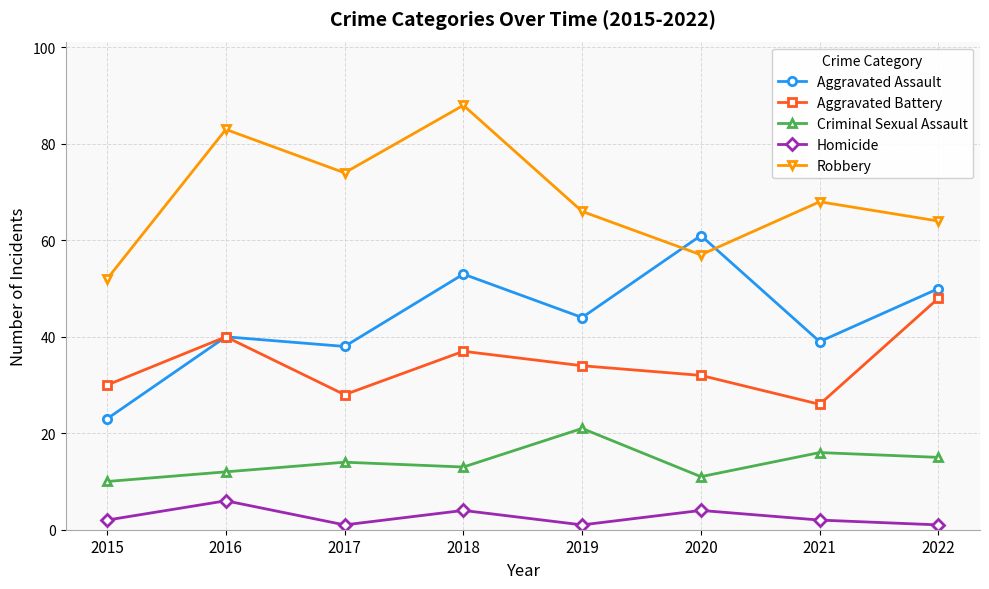

True or false: Criminal Sexual Assault has a value of 21 at 2018.

False